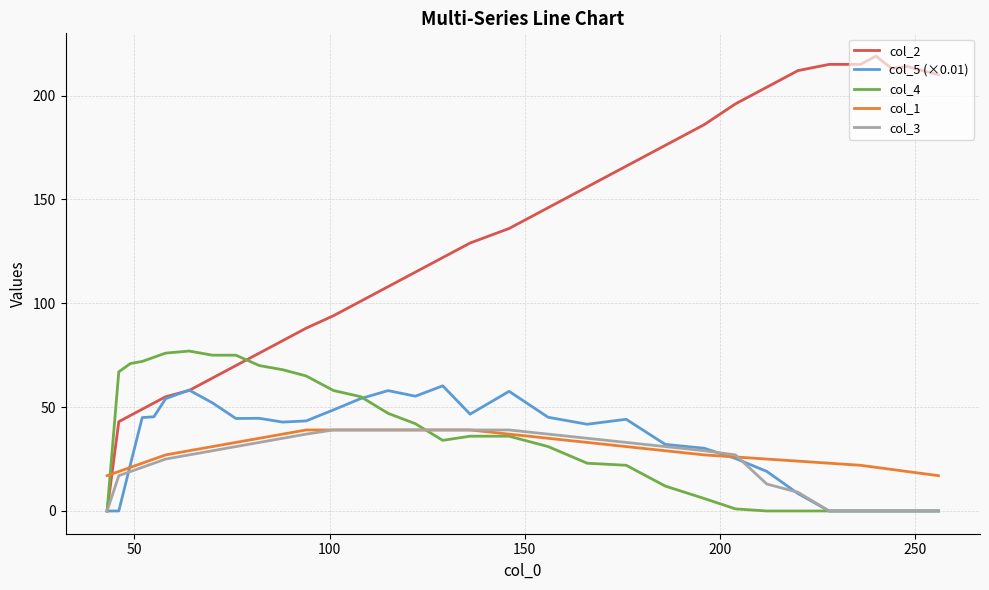

Which series has the widest spread of values?

col_2